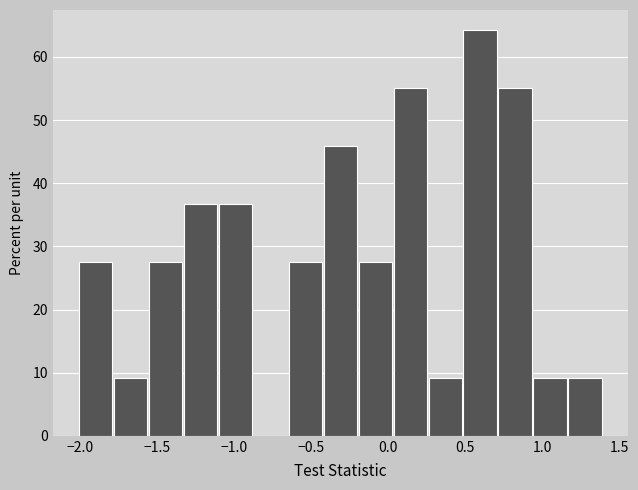

Over which range of the x-axis is the bar tallest?

0.50 to 0.70